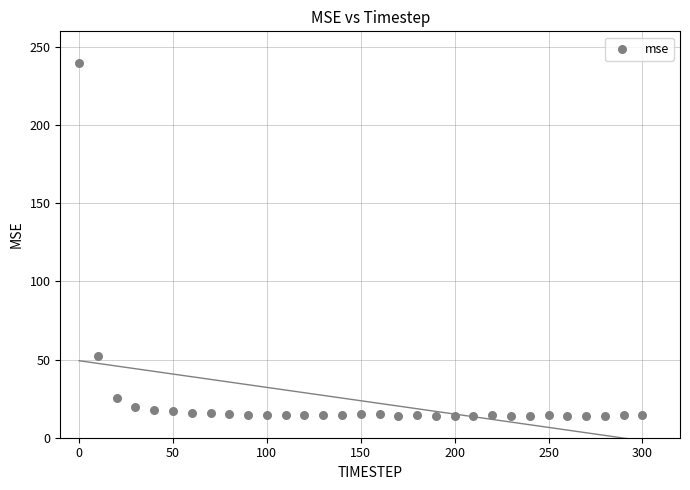

What is the range of Y values (max minus min)?

226.2